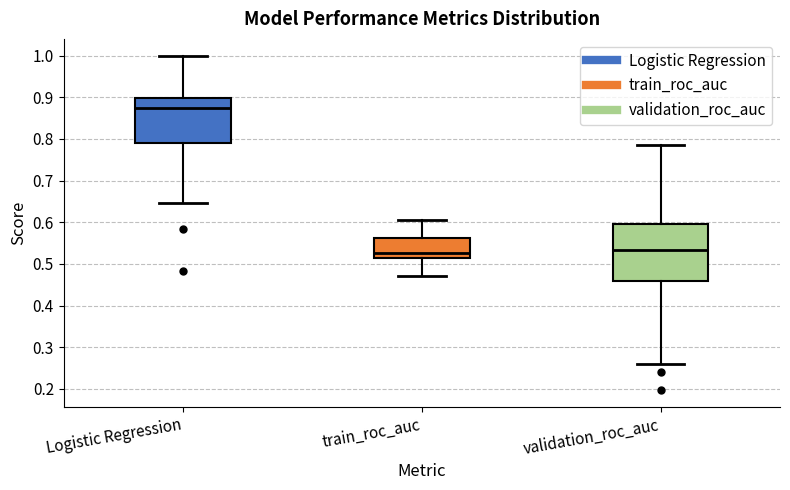

Reading left to right, transcribe this box plot: for each box, give where its median line is, the range the box spans, and where its two whiskers end, as read against the y-axis. The values are not printed on the chart, so give them approximately, as read against the axis.

Logistic Regression: median 0.87, box 0.79 to 0.90, whiskers 0.65 to 1.00
train_roc_auc: median 0.53, box 0.51 to 0.56, whiskers 0.47 to 0.61
validation_roc_auc: median 0.53, box 0.46 to 0.60, whiskers 0.26 to 0.79